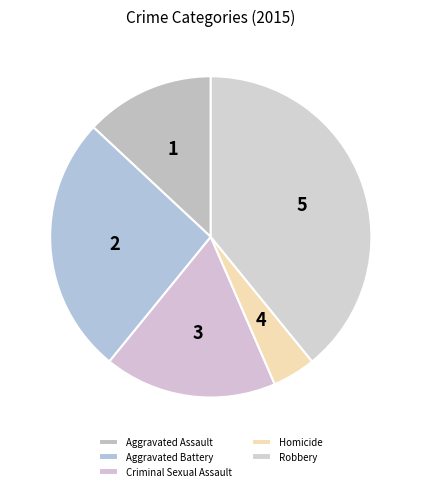

Which slice is the largest?

Robbery